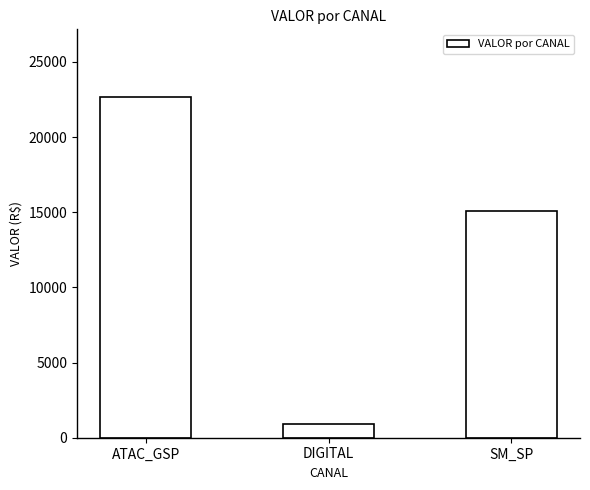

Rank the categories by value from lowest to highest.

DIGITAL, SM_SP, ATAC_GSP